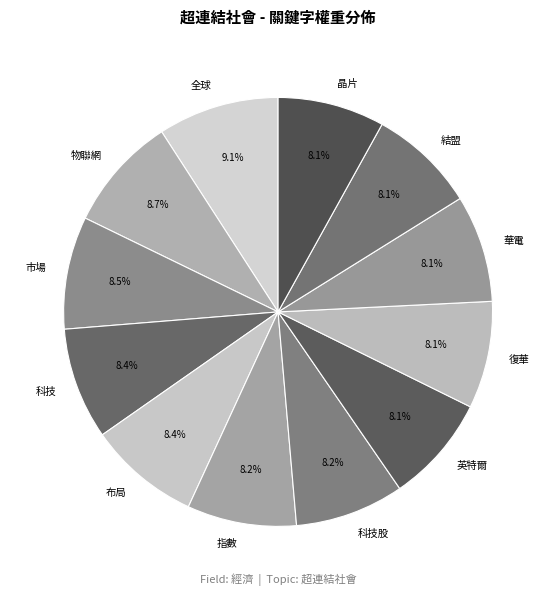

Is the sum of 華電 and 布局 greater than half?

No